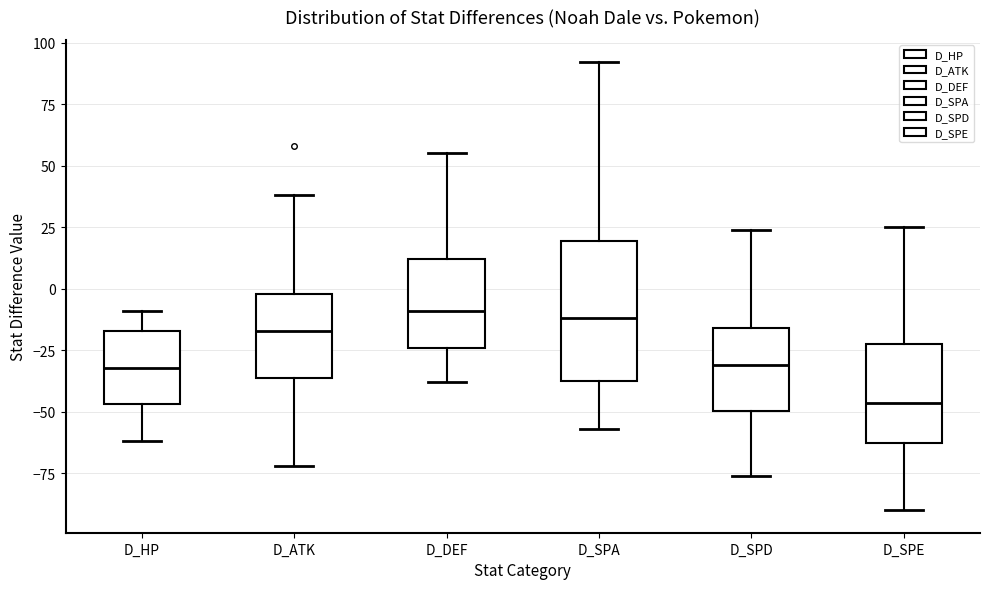

Comparing the boxes themselves (not the whiskers), which one is the tallest?

D_SPA